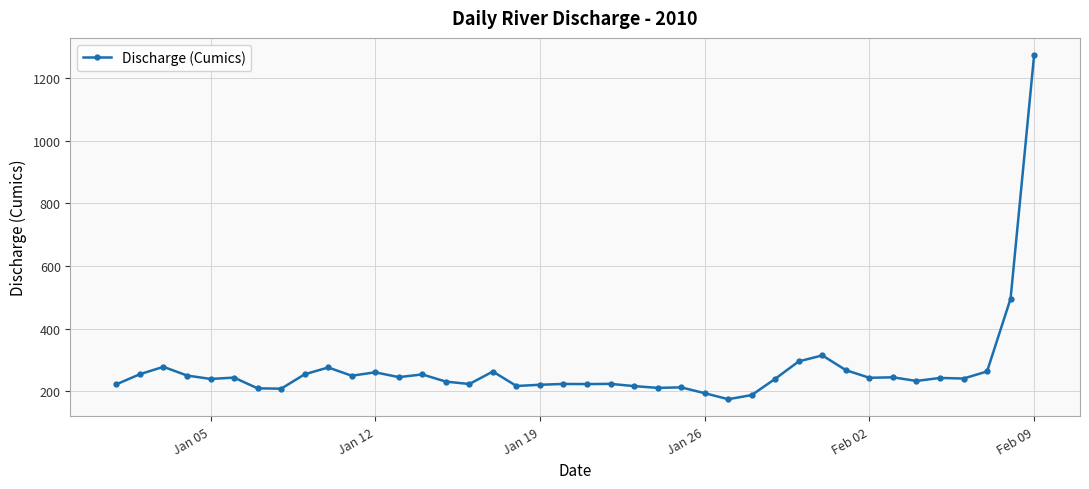

What is the difference between the maximum and second lowest values?

1086.2